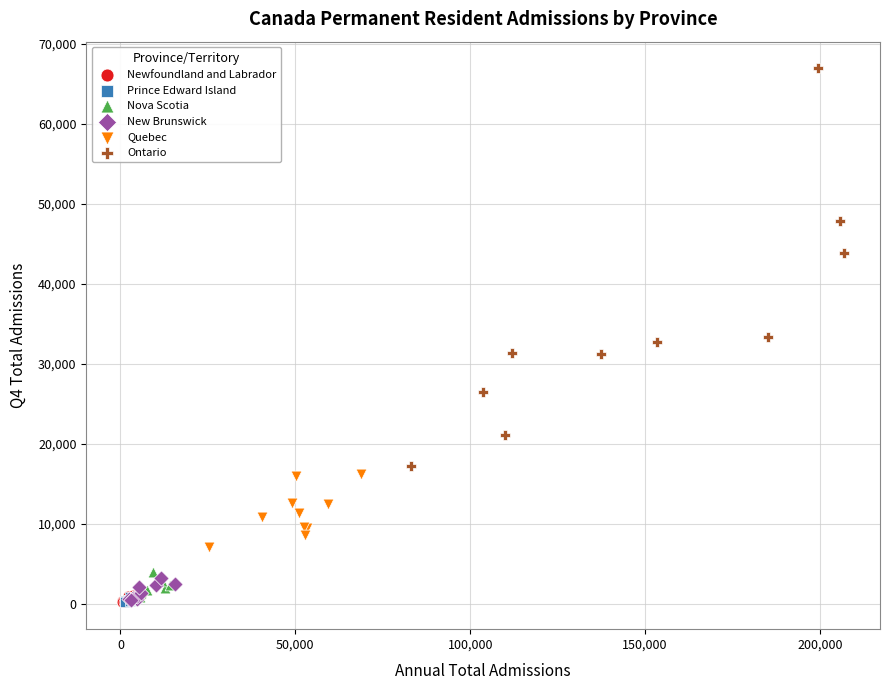

What are all the series names shown in the legend?

Newfoundland and Labrador, Prince Edward Island, Nova Scotia, New Brunswick, Quebec, Ontario